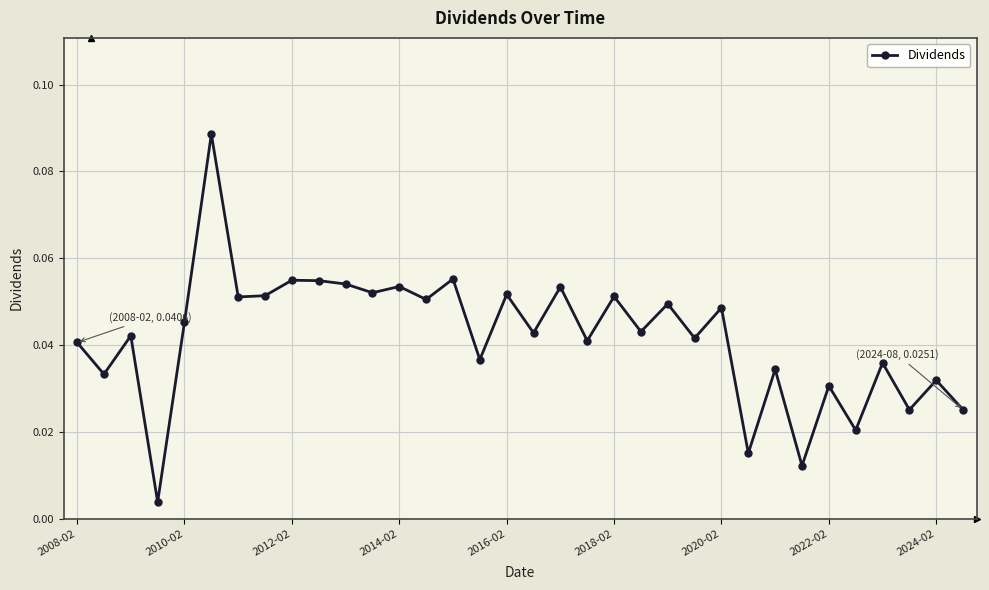

True or false: there are more than 0 points higher than both neighbors.

True